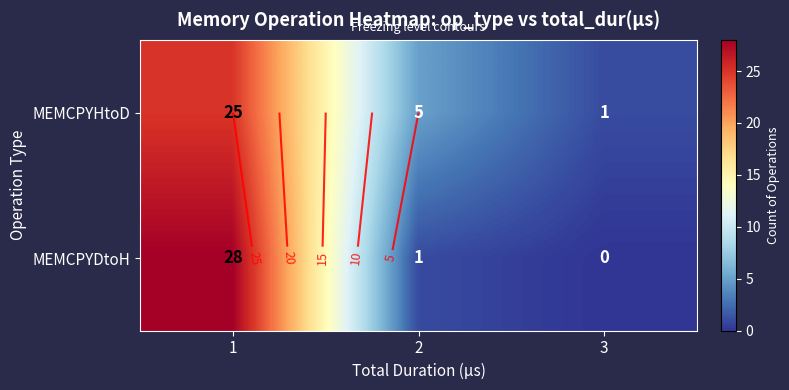

Is the value of MEMCPYHtoD at 3 greater than the value of MEMCPYDtoH at 1?

No